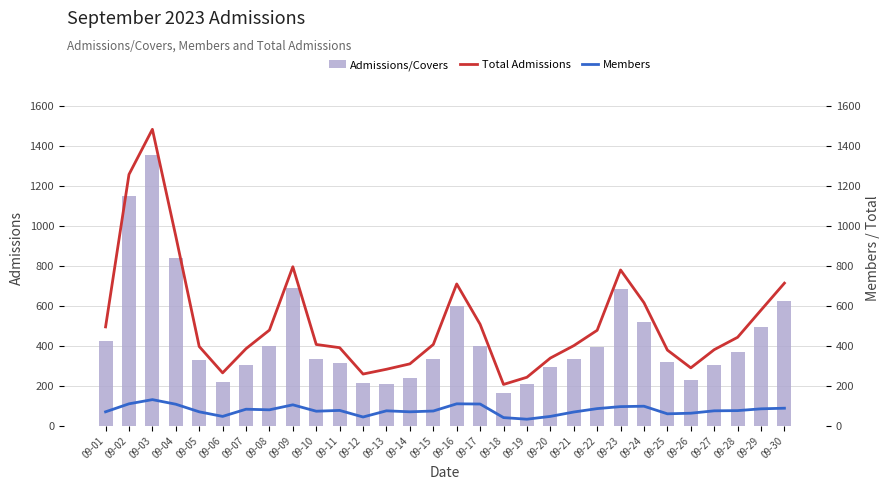

What is the sum of all Members values?

2353